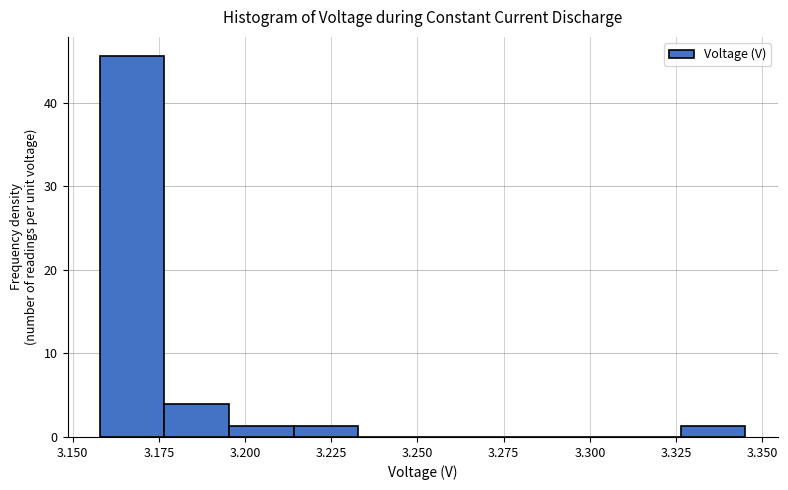

Around what value on the x-axis is the tallest bar? Give the approximate position of its centre, as read against the axis.

3.165